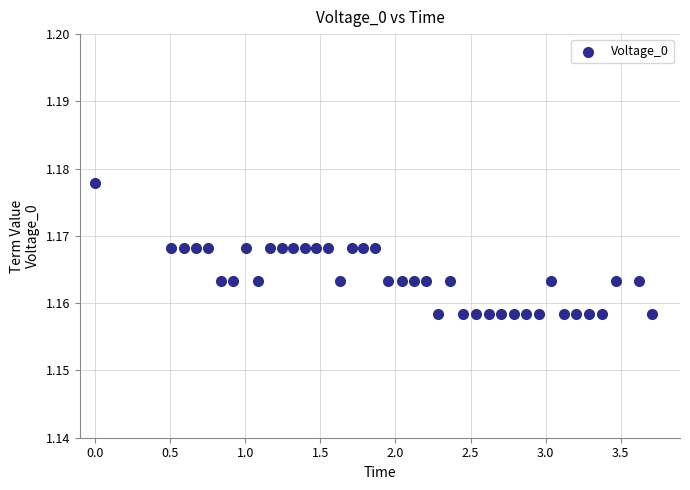

What is the range of X values (max minus min)?

3.7